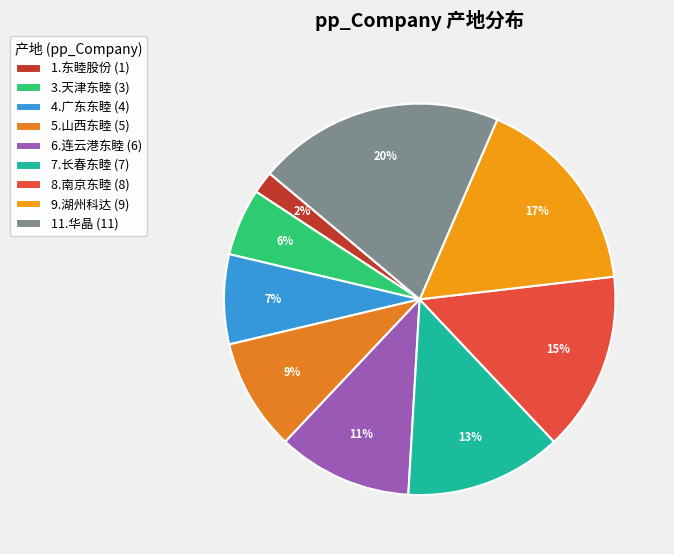

What is the change in value from 1.东睦股份 to 6.连云港东睦?

+5